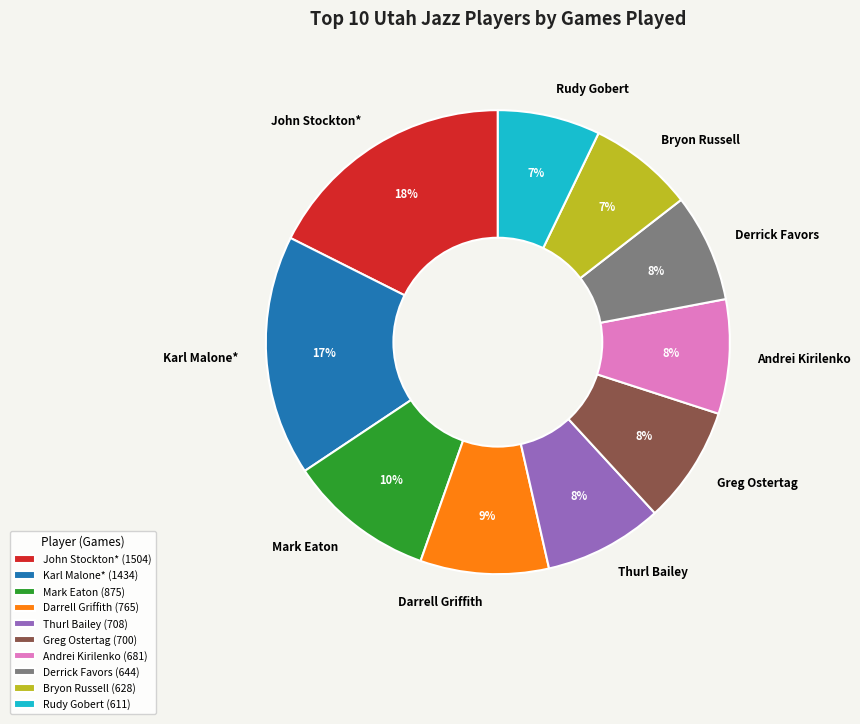

Does Rudy Gobert represent more than half of the total?

No